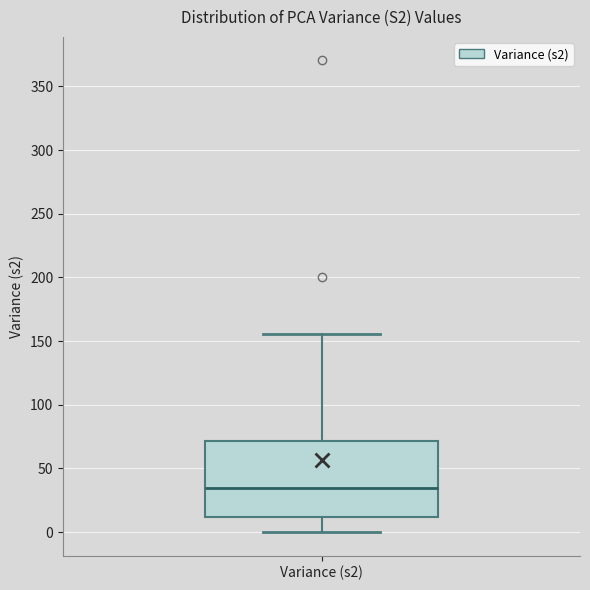

Read this box plot against the y-axis: the position of the median line, the range covered by the box, and the ends of both whiskers. The values are not printed on the chart, so give them approximately, as read against the axis.

median 35, box 10 to 70, whiskers 0 to 155